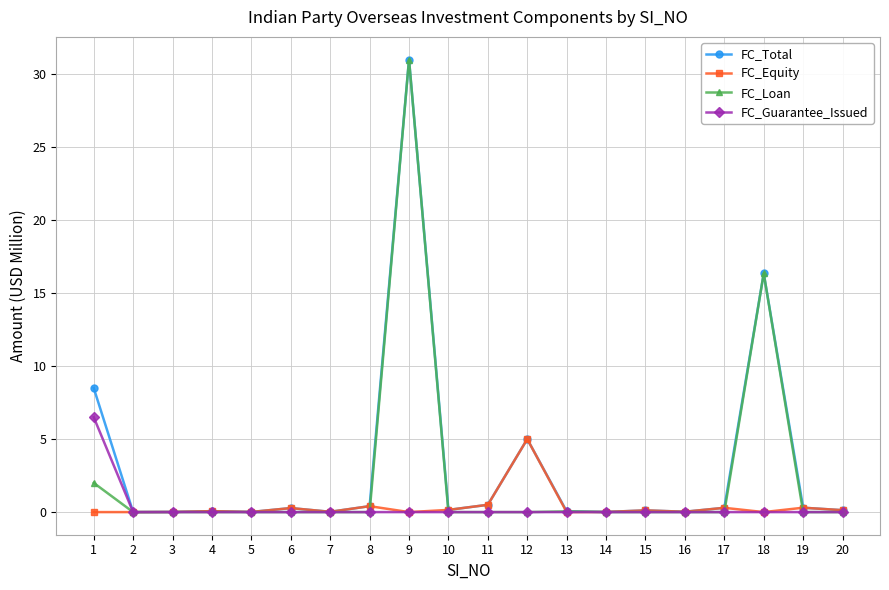

Which series has the widest spread of values?

FC_Loan